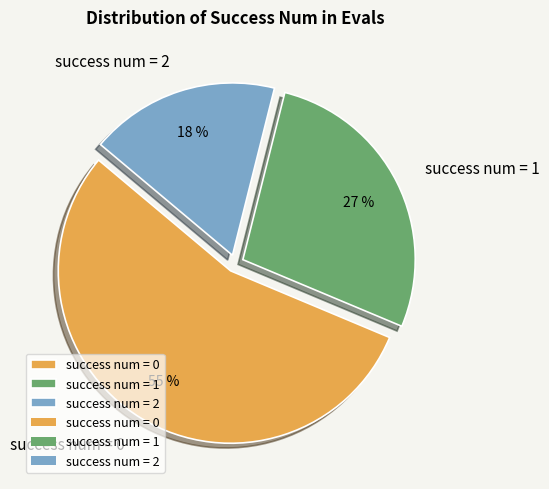

True or false: success num = 1 accounts for 27% of the total.

True